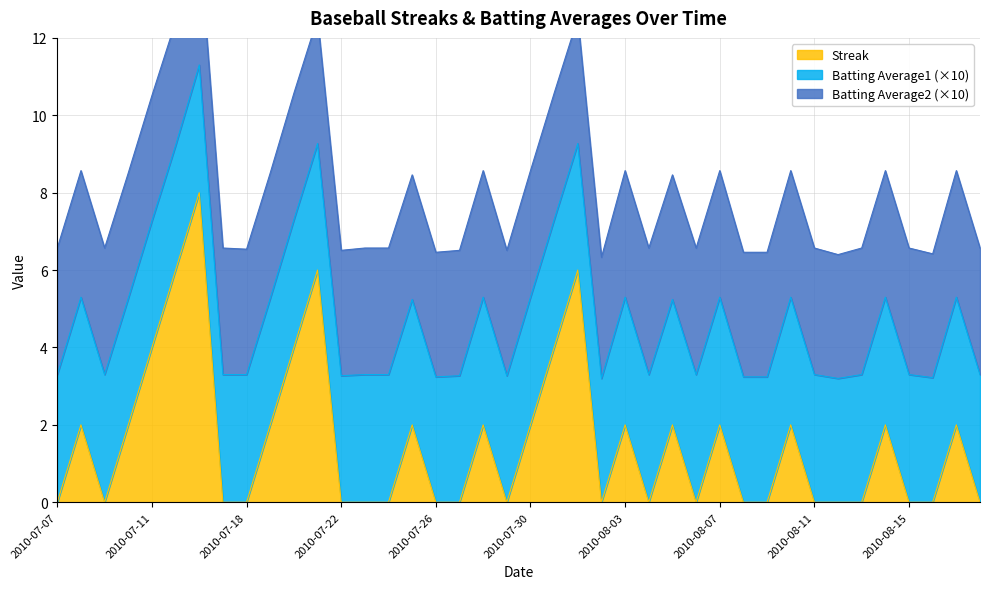

True or false: Streak has a value of 4.6 at 2010-08-18.

False